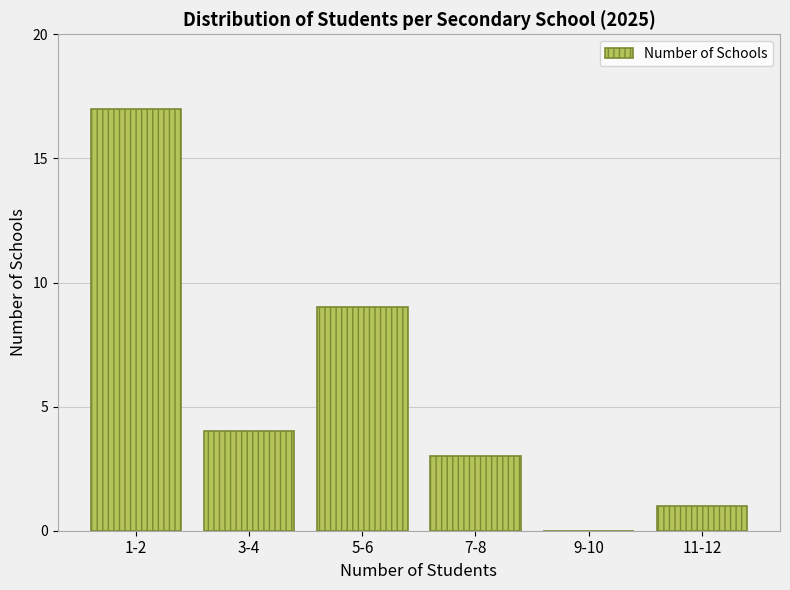

Reading left to right, extract all data points from this chart.

1-2=17	3-4=4	5-6=9	7-8=3	9-10=0	11-12=1